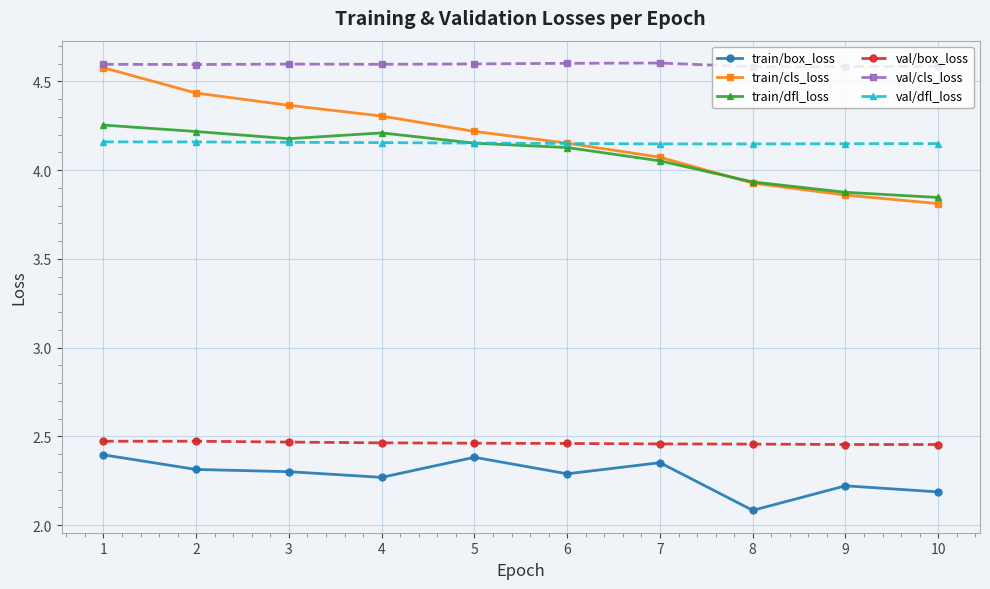

True or false: val/cls_loss and val/box_loss cross at least once.

False